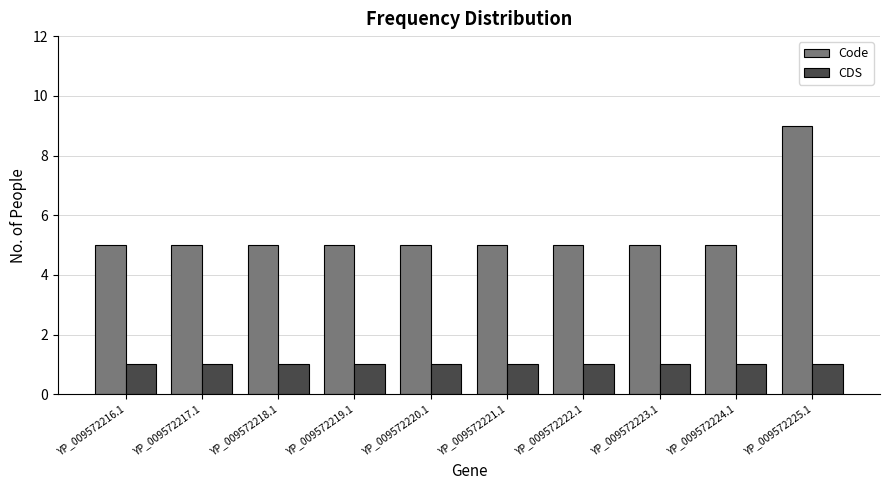

What is the approximate value of CDS at YP_009572216.1?

1